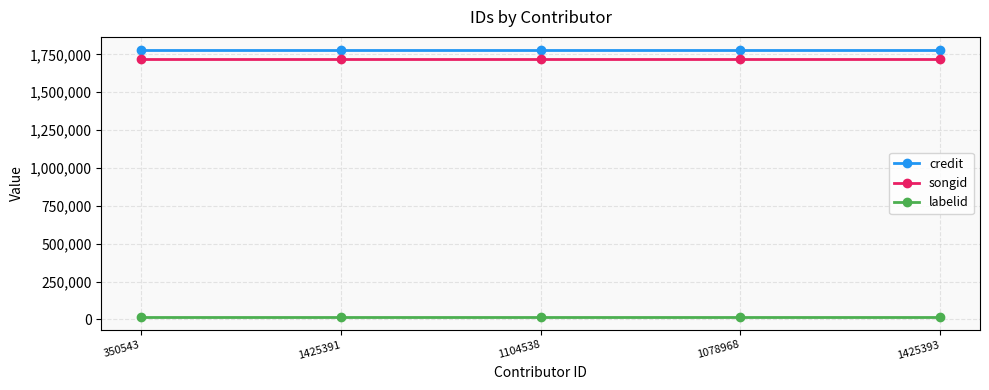

What value does the labelid series have at 1104538?

19364